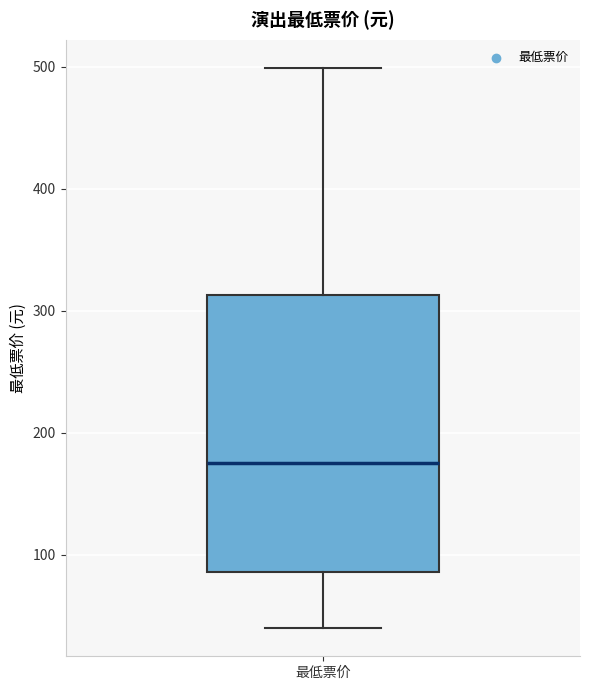

Transcribe this box plot: give where the median line is, the range the box spans, and where the two whiskers end, as read against the y-axis. The values are not printed on the chart, so give them approximately, as read against the axis.

median 180, box 90 to 310, whiskers 40 to 500